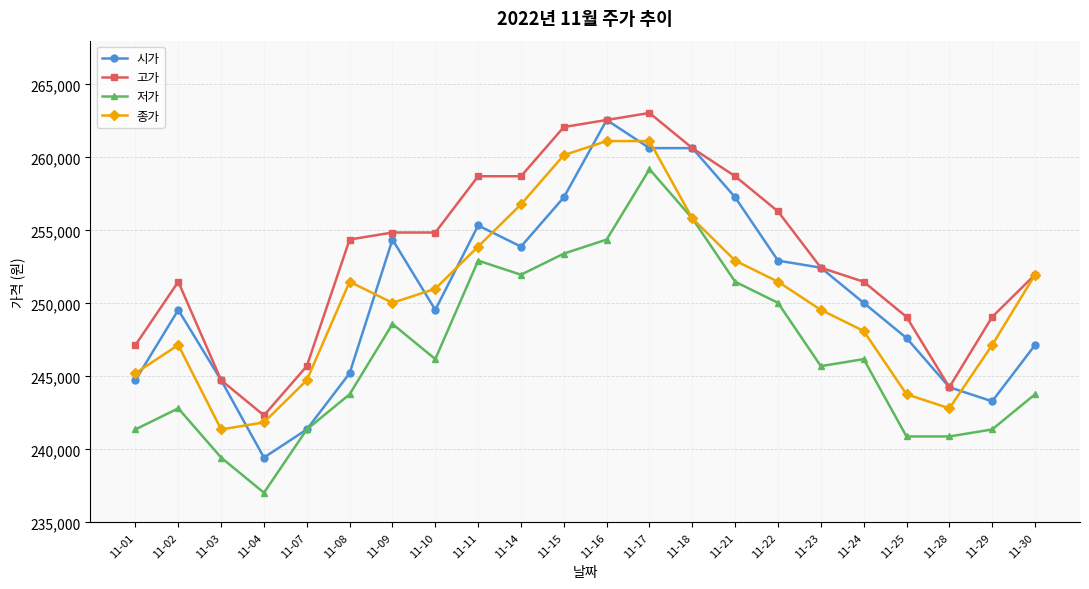

At which label is 시가 closest to 251005?

11-24